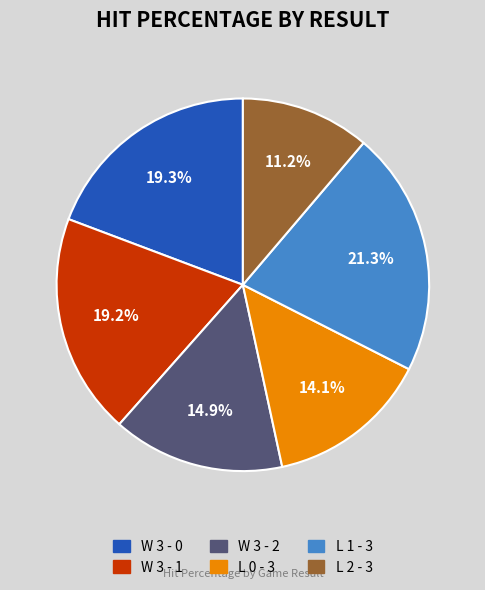

How many slices are in this pie chart?

6